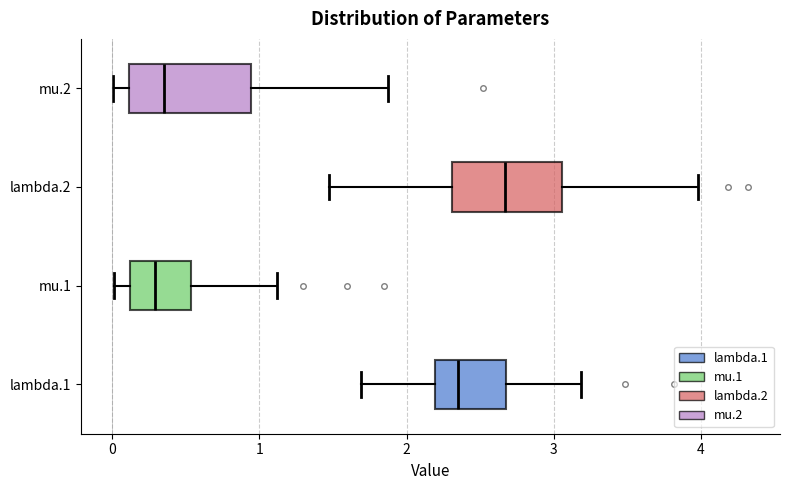

Reading bottom to top, transcribe this box plot: for each box, give where its median line is, the range the box spans, and where its two whiskers end, as read against the x-axis. The values are not printed on the chart, so give them approximately, as read against the axis.

lambda.1: median 2.4, box 2.2 to 2.7, whiskers 1.7 to 3.2
mu.1: median 0.3, box 0.1 to 0.5, whiskers 0.0 to 1.1
lambda.2: median 2.7, box 2.3 to 3.1, whiskers 1.5 to 4.0
mu.2: median 0.4, box 0.1 to 0.9, whiskers 0.0 to 1.9